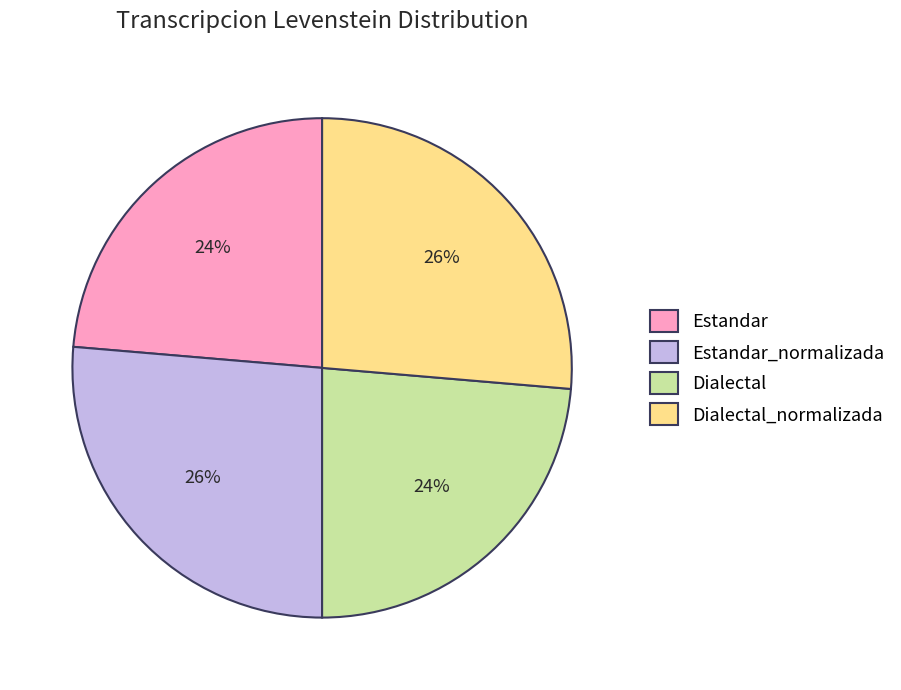

To the nearest percent, what is the combined percentage of Dialectal and Dialectal_normalizada?

50%